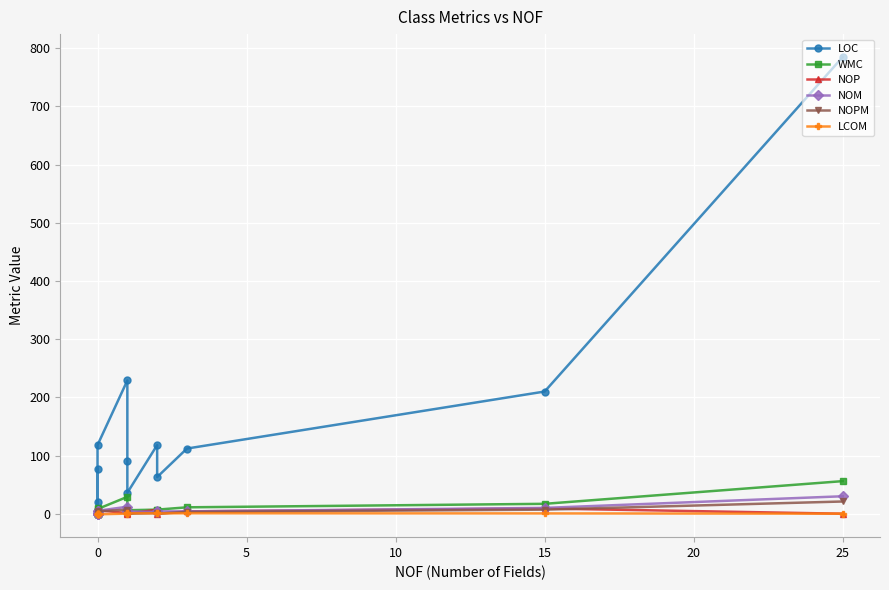

What is the sum of all LCOM values?

-3.9